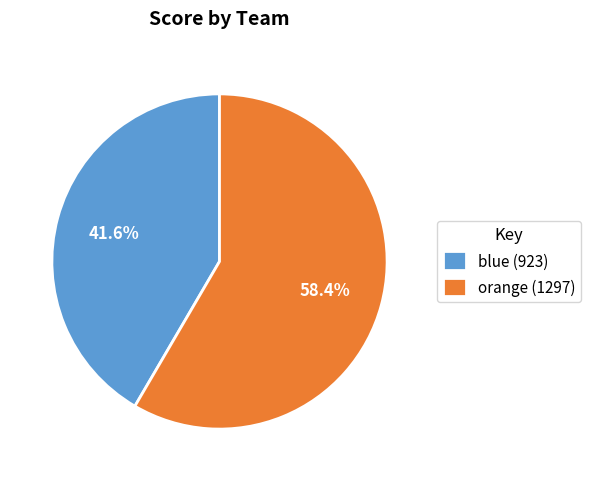

Between orange (1297) and blue (923), which is larger?

orange (1297)